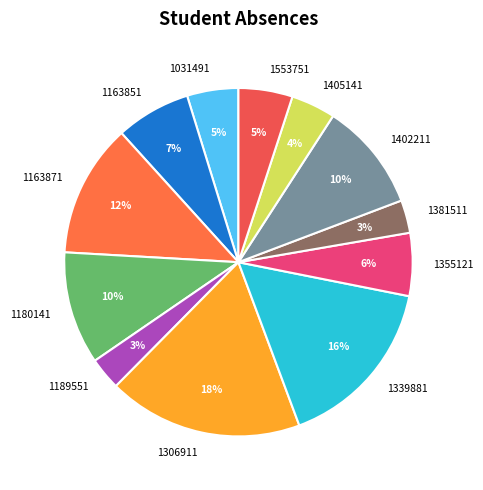

The 1180141 slice represents 4% of the pie. True or false?

False